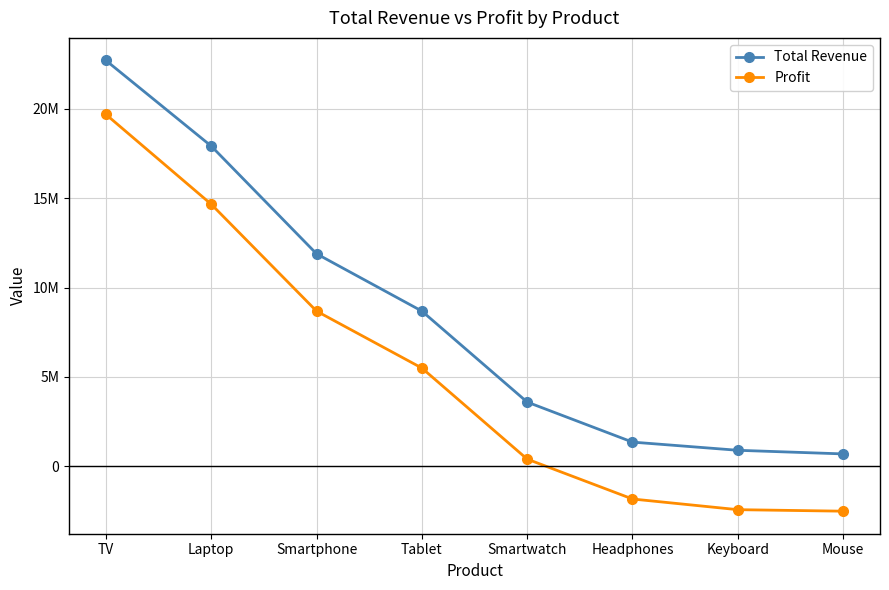

The value of Profit at TV is 12897181. True or false?

False